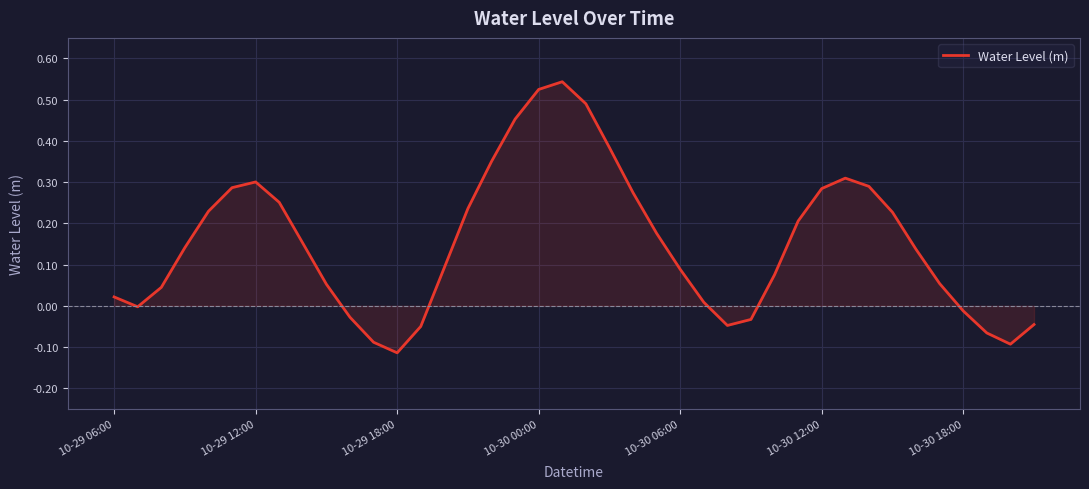

What is the difference between the maximum and minimum values?

0.7